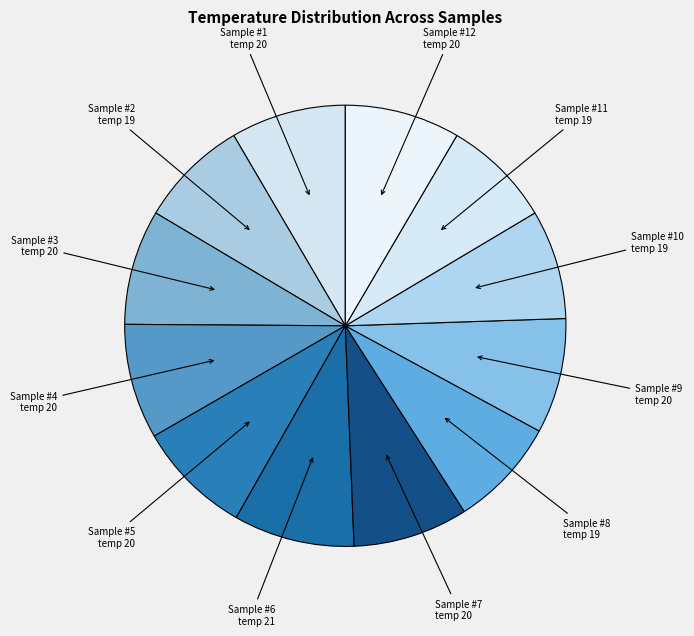

How many segments does this pie chart have?

12